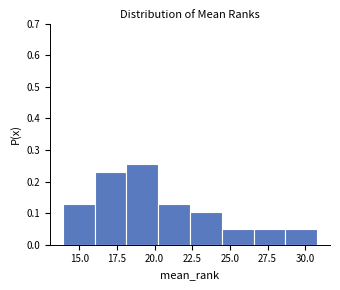

Reading left to right, list every bar in this chart as the range it spans on the x-axis followed by its height. Neither the bar edges nor the heights are printed on the chart, so give them approximately, as read against the axes.

14.0 to 16.0: 0.13
16.0 to 18.0: 0.23
18.0 to 20.0: 0.26
20.0 to 22.5: 0.13
22.5 to 24.5: 0.10
24.5 to 26.5: 0.05
26.5 to 28.5: 0.05
28.5 to 31.0: 0.05